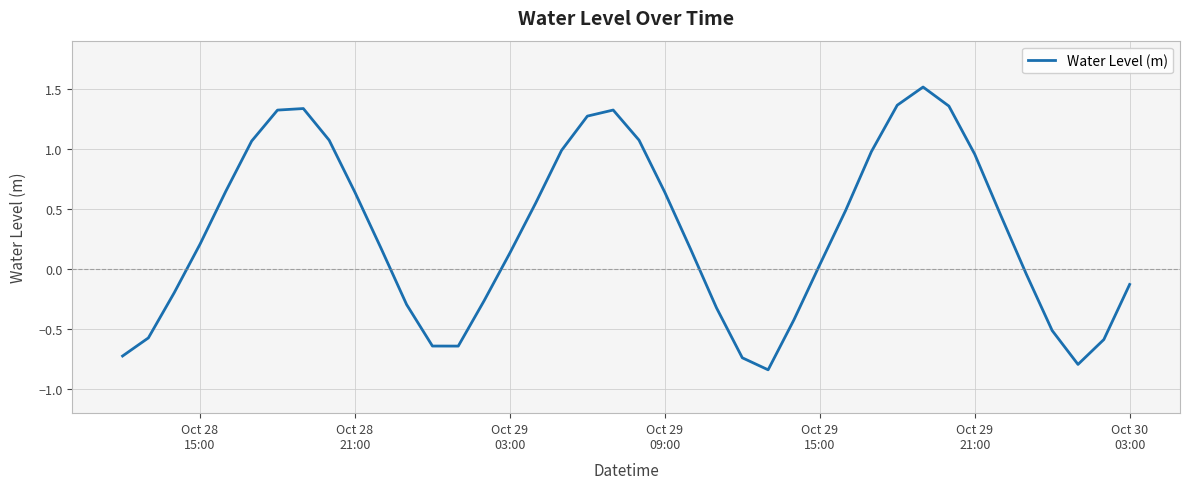

What is the difference between the maximum and minimum values?

2.4